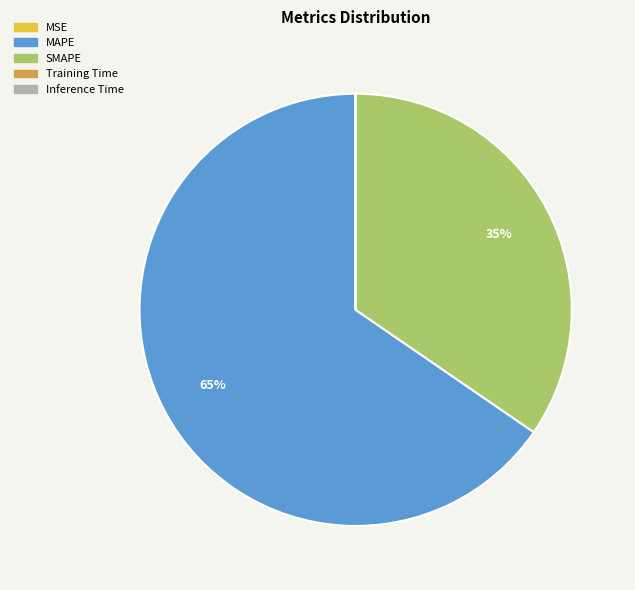

Which category has the biggest portion of the pie?

MAPE